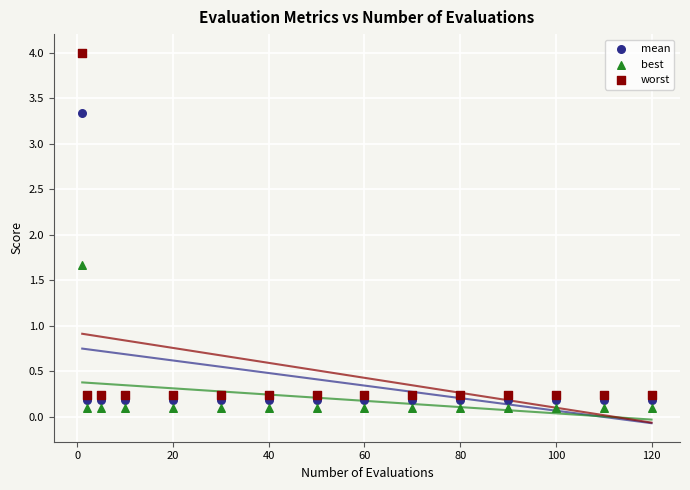

Which series reaches the minimum Y coordinate?

best